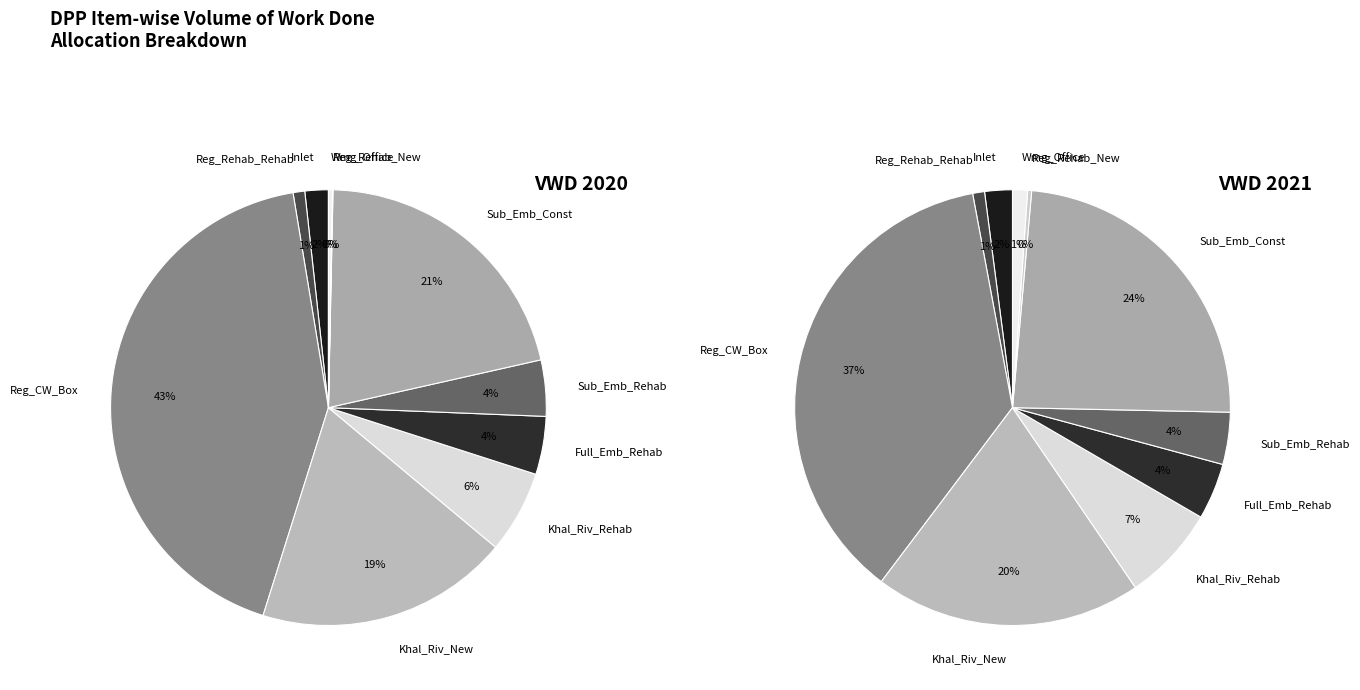

Count the number of slices in the pie.

10